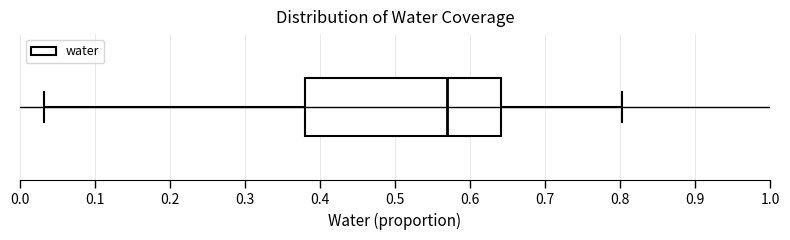

Transcribe this box plot: give where the median line is, the range the box spans, and where the two whiskers end, as read against the x-axis. The values are not printed on the chart, so give them approximately, as read against the axis.

median 0.57, box 0.38 to 0.64, whiskers 0.03 to 0.80